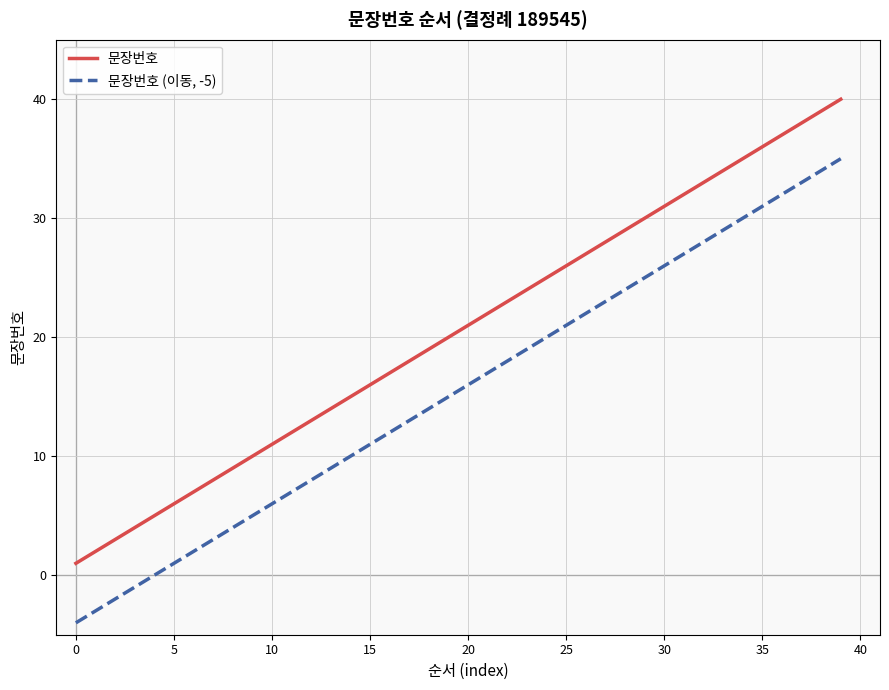

Does the chart display data point markers on the line(s)?

No